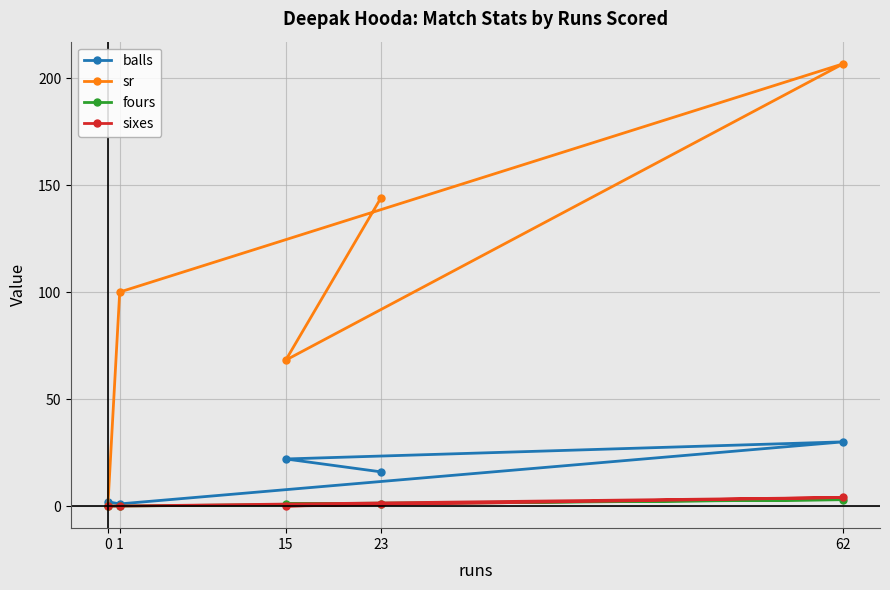

Which has a higher value, 0 or 15?

15